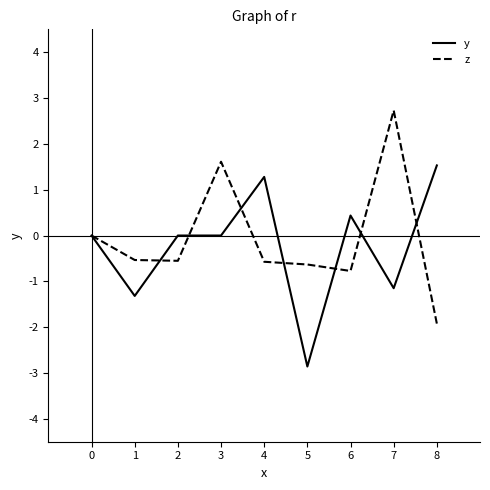

What is the sum of all z values?

-0.6